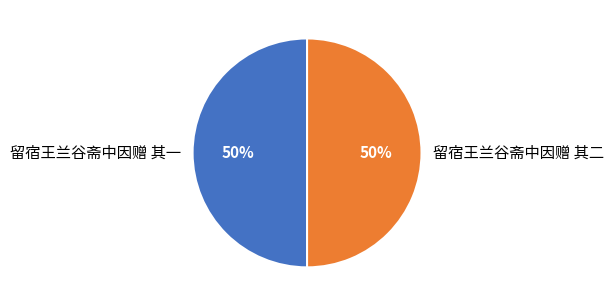

Combined, do 留宿王兰谷斋中因赠 其二 and 留宿王兰谷斋中因赠 其一 account for over 50%?

Yes